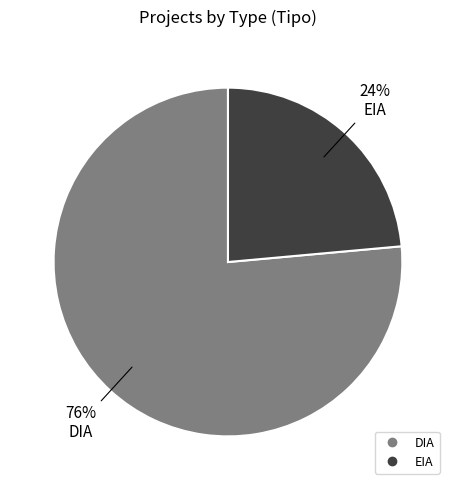

Is the sum of DIA and EIA greater than half?

Yes